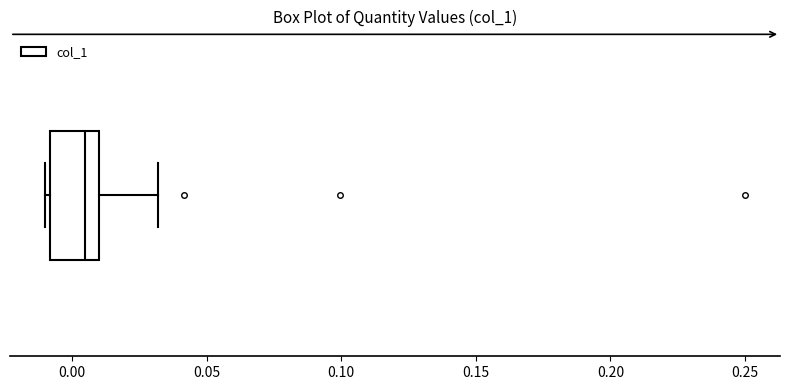

Transcribe this box plot: give where the median line is, the range the box spans, and where the two whiskers end, as read against the x-axis. The values are not printed on the chart, so give them approximately, as read against the axis.

median 0.005, box -0.010 to 0.010, whiskers -0.010 (just left of the box's left edge) to 0.030